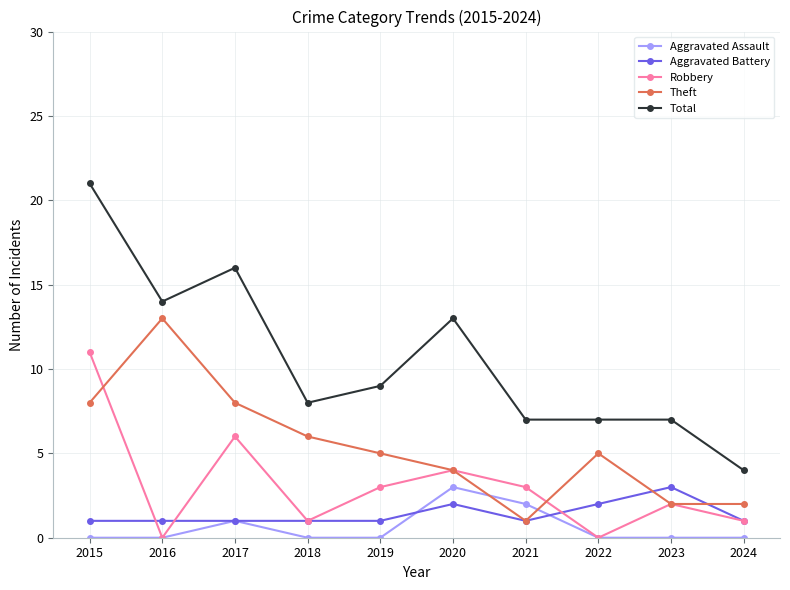

Count the number of categories in the chart.

10